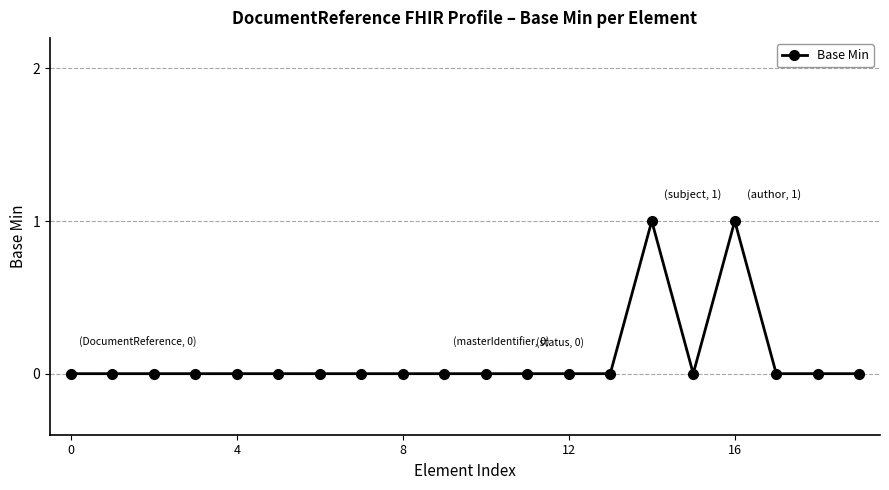

True or false: there are more than 0 points higher than both neighbors.

True